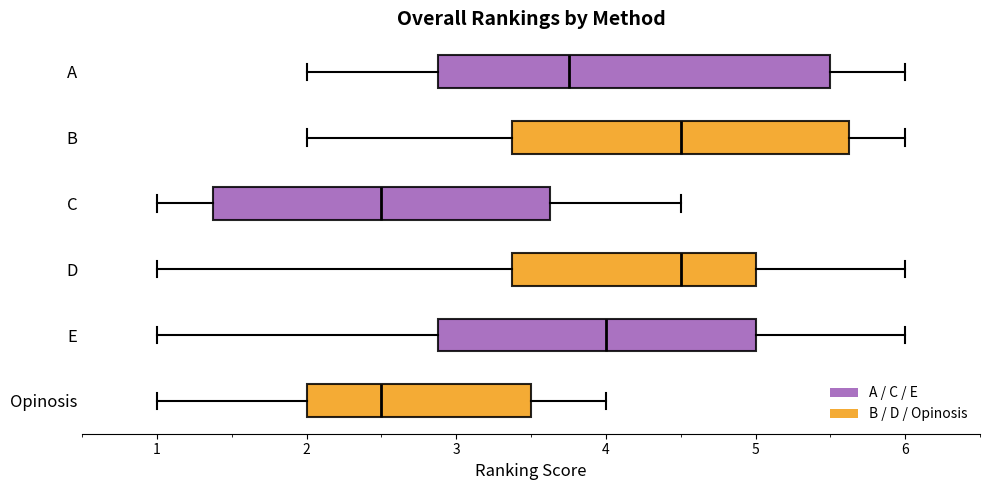

Reading bottom to top, transcribe this box plot: for each box, give where its median line is, the range the box spans, and where its two whiskers end, as read against the x-axis. The values are not printed on the chart, so give them approximately, as read against the axis.

Opinosis: median 2.5, box 2.0 to 3.5, whiskers 1.0 to 4.0
E: median 4.0, box 2.9 to 5.0, whiskers 1.0 to 6.0
D: median 4.5, box 3.4 to 5.0, whiskers 1.0 to 6.0
C: median 2.5, box 1.4 to 3.6, whiskers 1.0 to 4.5
B: median 4.5, box 3.4 to 5.6, whiskers 2.0 to 6.0
A: median 3.8, box 2.9 to 5.5, whiskers 2.0 to 6.0